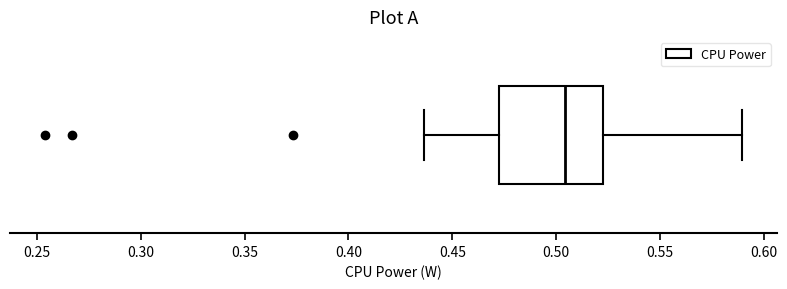

Read this box plot against the x-axis: the position of the median line, the range covered by the box, and the ends of both whiskers. The values are not printed on the chart, so give them approximately, as read against the axis.

median 0.505, box 0.475 to 0.525, whiskers 0.435 to 0.590